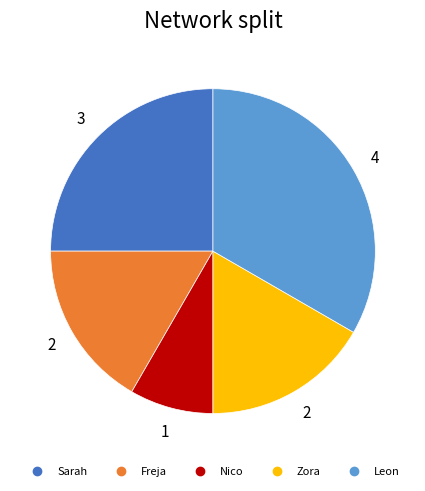

Is there a majority slice in this chart?

No